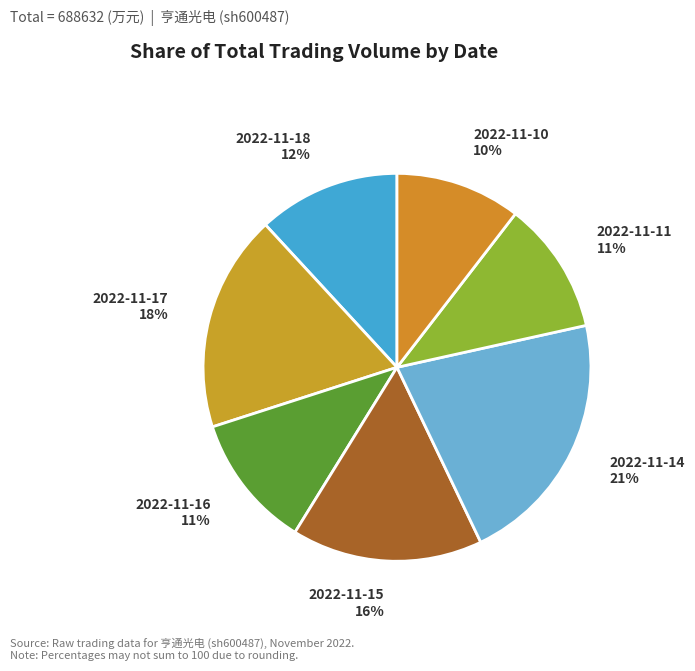

Is there a majority slice in this chart?

No